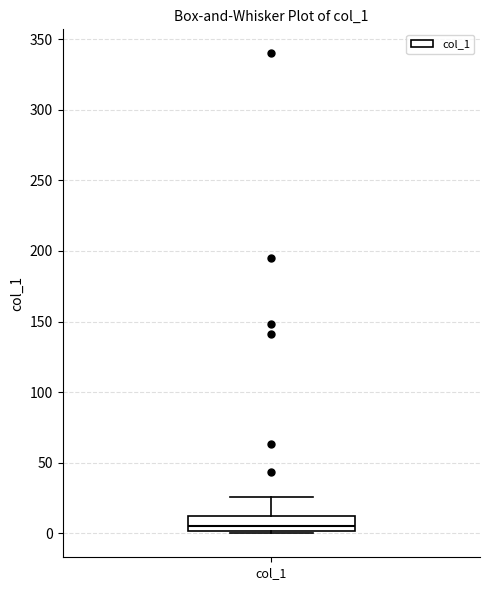

Read this box plot against the y-axis: the position of the median line, the range covered by the box, and the ends of both whiskers. The values are not printed on the chart, so give them approximately, as read against the axis.

median 5, box 0 to 10, whiskers 0 (just below the box's lower edge) to 25